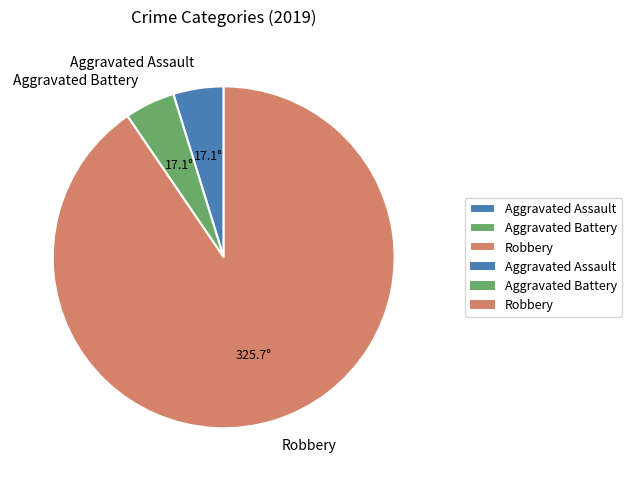

Is Robbery the majority of the pie?

Yes